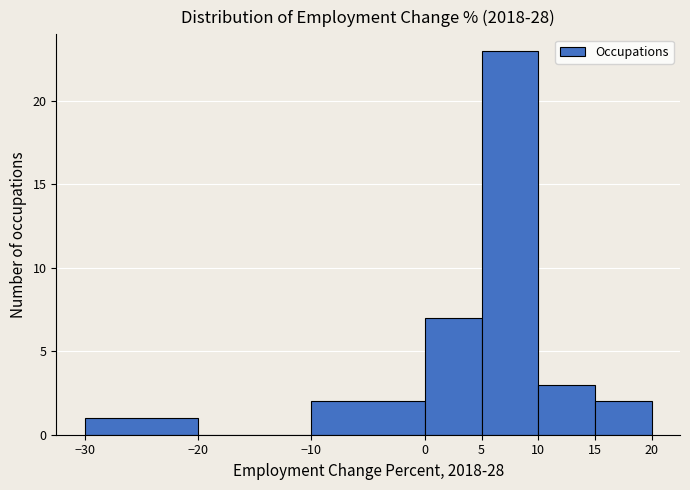

What is the height of the bar covering 10 to 15 on the x-axis? The values are not printed on the chart, so give them approximately, as read against the axis.

3